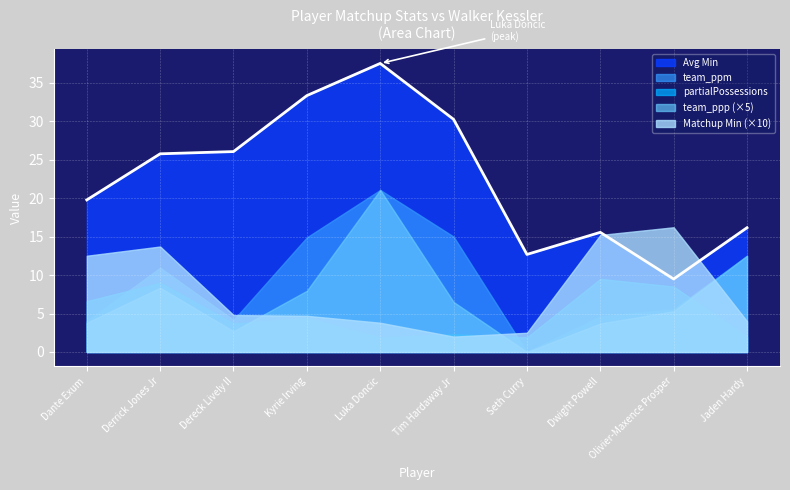

Does the chart display data point markers on the line(s)?

No